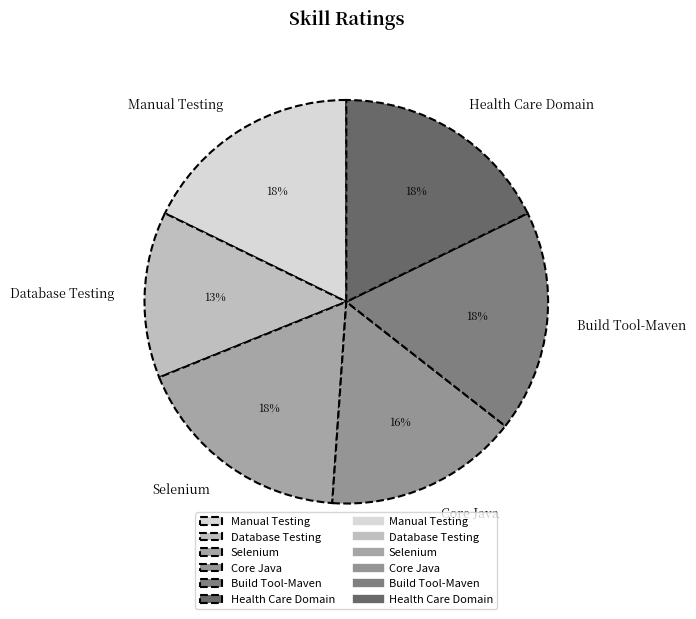

Between Build Tool-Maven and Database Testing, which is larger?

Build Tool-Maven